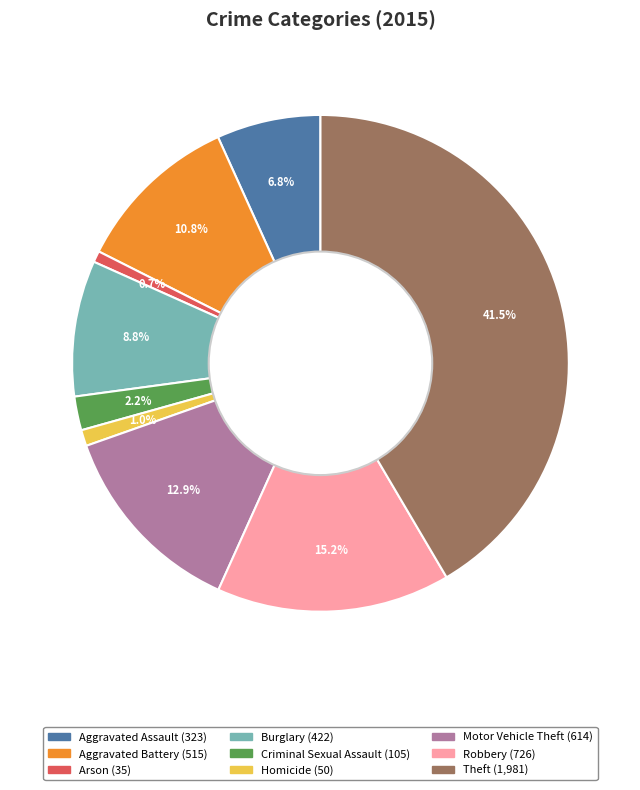

Which slice is the largest?

Theft